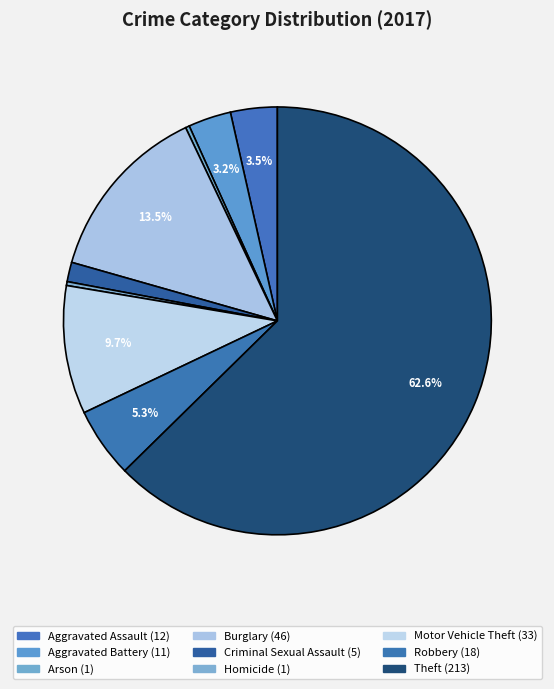

Count the number of slices in the pie.

9